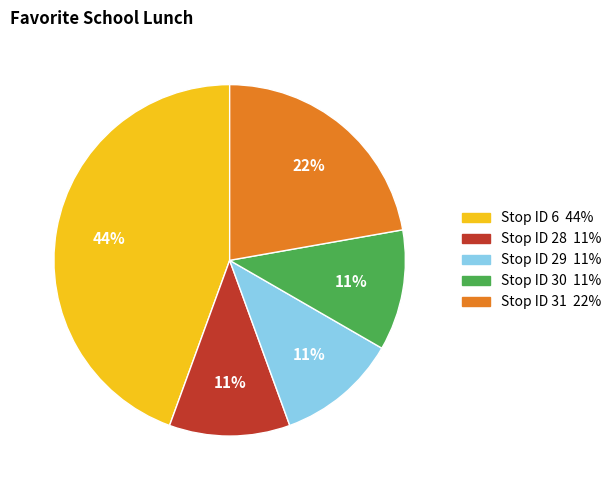

How many segments does this pie chart have?

5